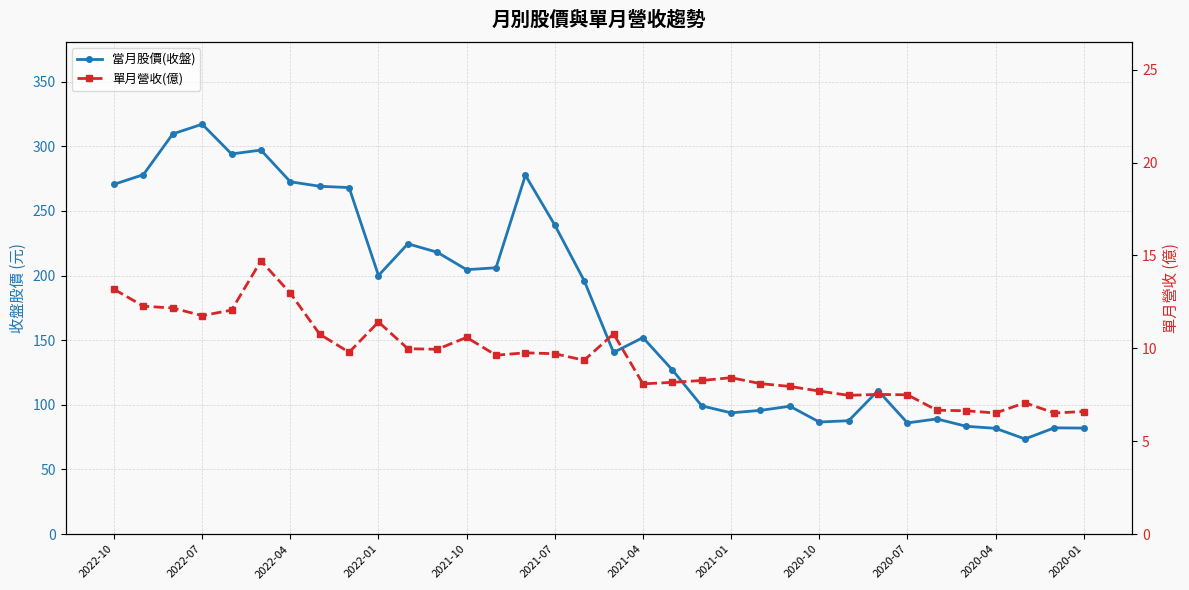

At 32, list the series in order from largest to smallest.

當月股價(收盤), 單月營收(億)